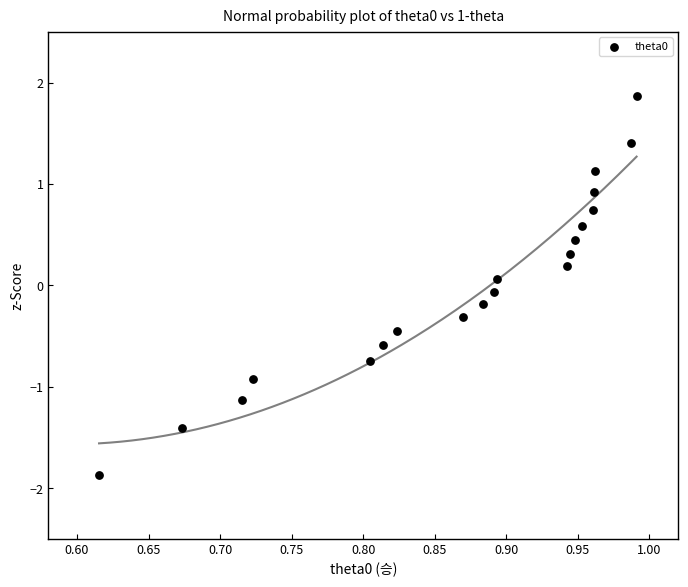

What is the range of X values (max minus min)?

0.4